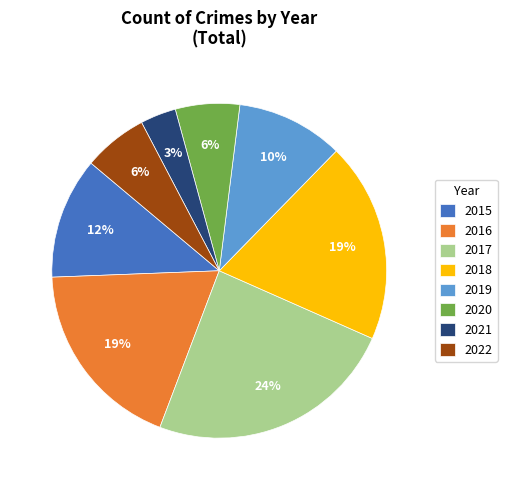

Does any single category account for the majority?

No